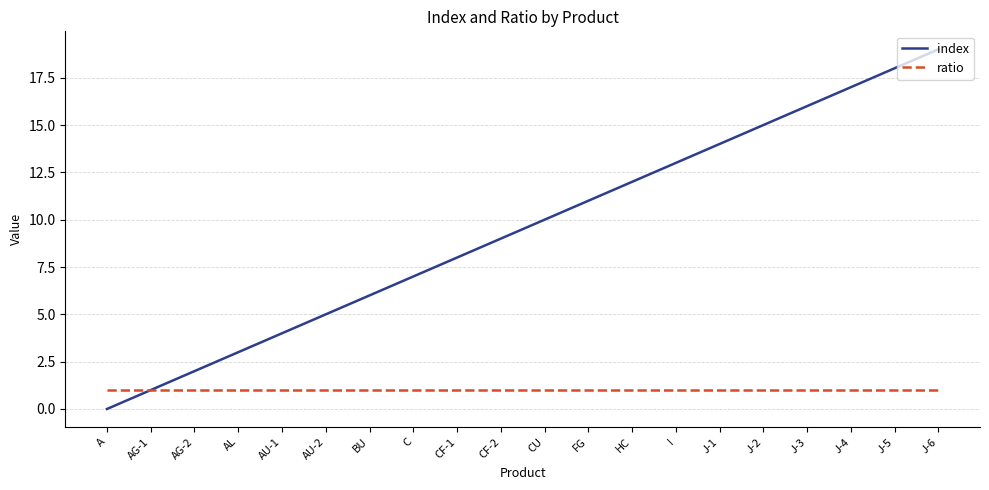

At which label is index closest to 9?

CF-2